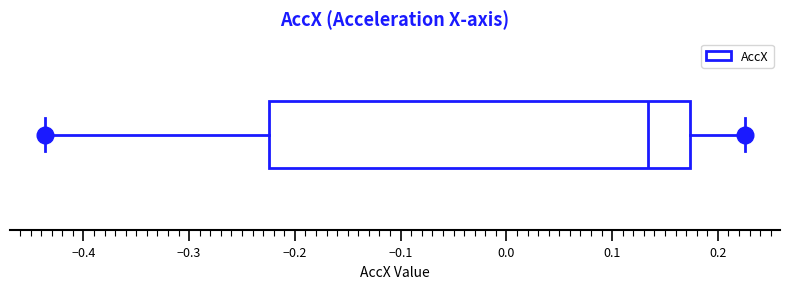

Read this box plot against the x-axis: the position of the median line, the range covered by the box, and the ends of both whiskers. The values are not printed on the chart, so give them approximately, as read against the axis.

median 0.13, box -0.22 to 0.17, whiskers -0.44 to 0.23